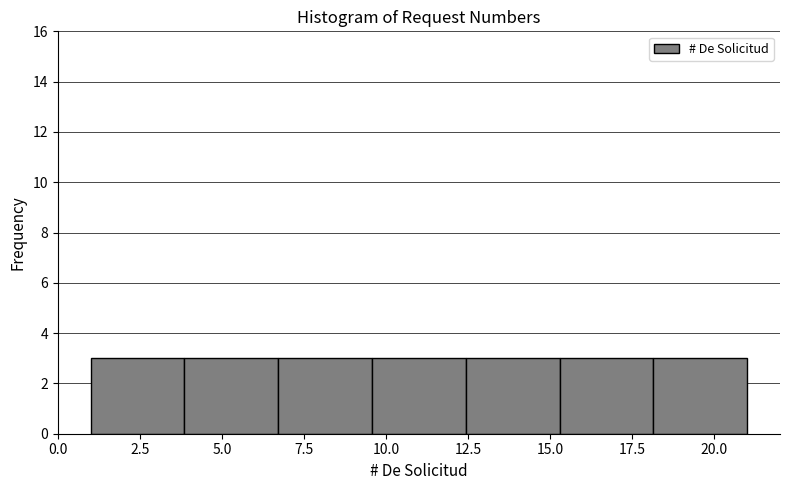

Reading left to right, list every bar in this chart as the range it spans on the x-axis followed by its height. Neither the bar edges nor the heights are printed on the chart, so give them approximately, as read against the axes.

1.0 to 4.0: 3
4.0 to 6.5: 3
6.5 to 9.5: 3
9.5 to 12.5: 3
12.5 to 15.5: 3
15.5 to 18.0: 3
18.0 to 21.0: 3